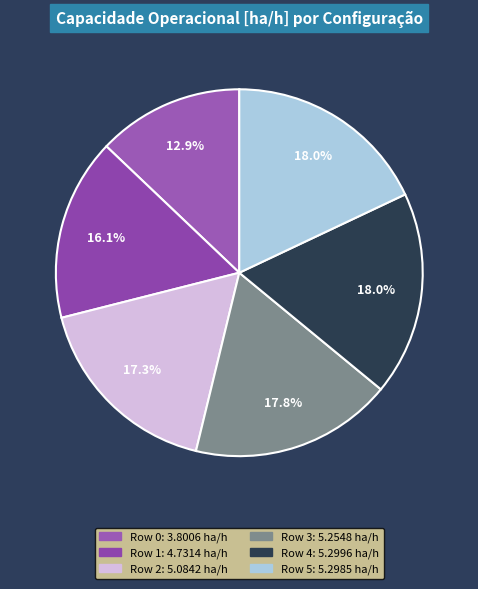

How many segments does this pie chart have?

6